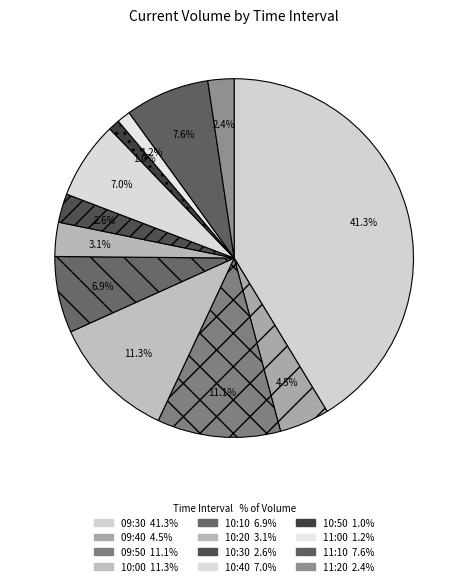

To the nearest percent, what percentage of the pie is 10:00?

11%